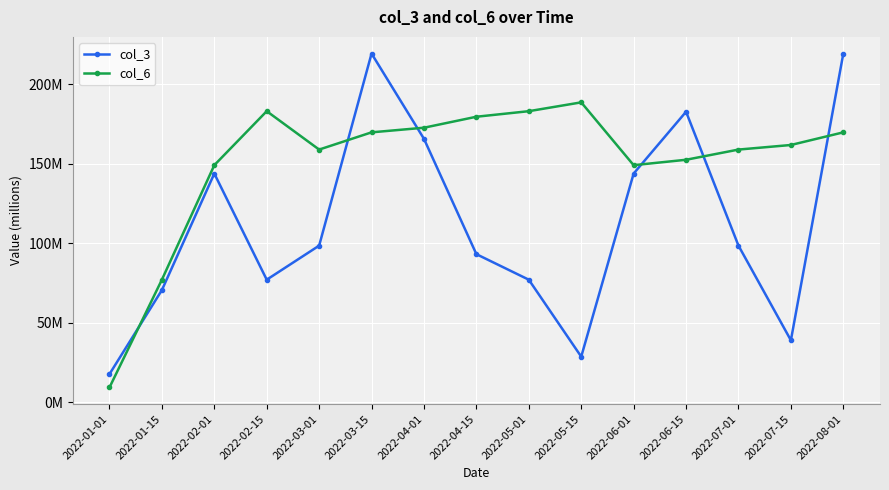

Where do col_6 and col_3 first cross each other?

2022-01-01 and 2022-01-15